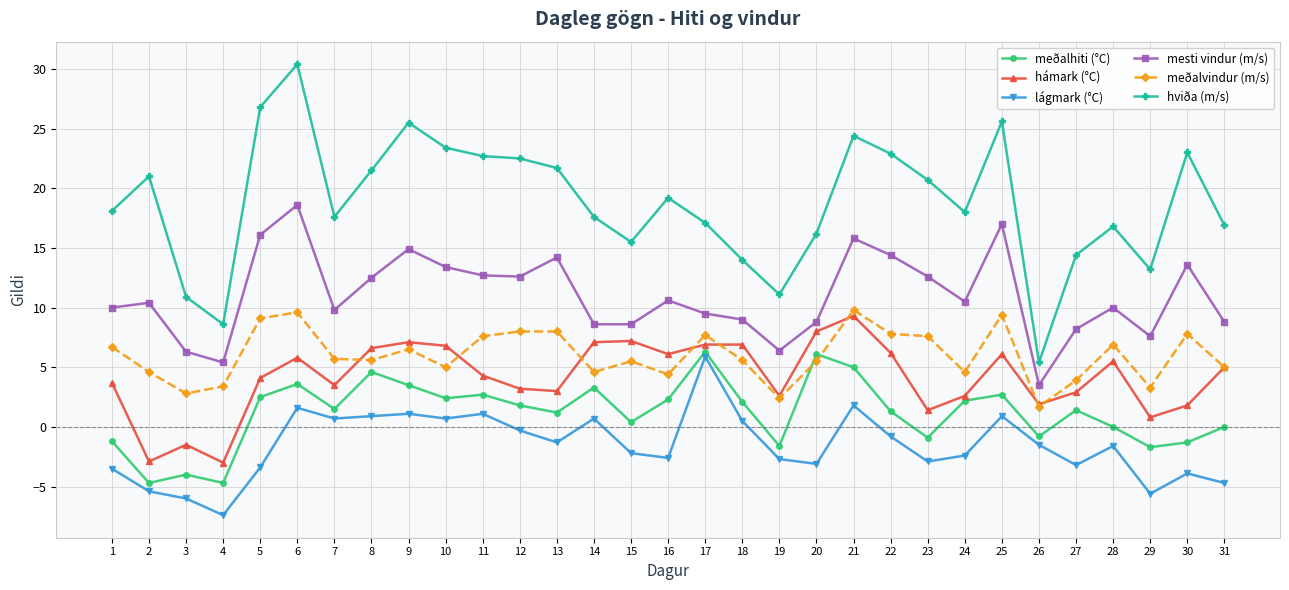

True or false: hámark (°C) has more than 0 interior local peaks.

True